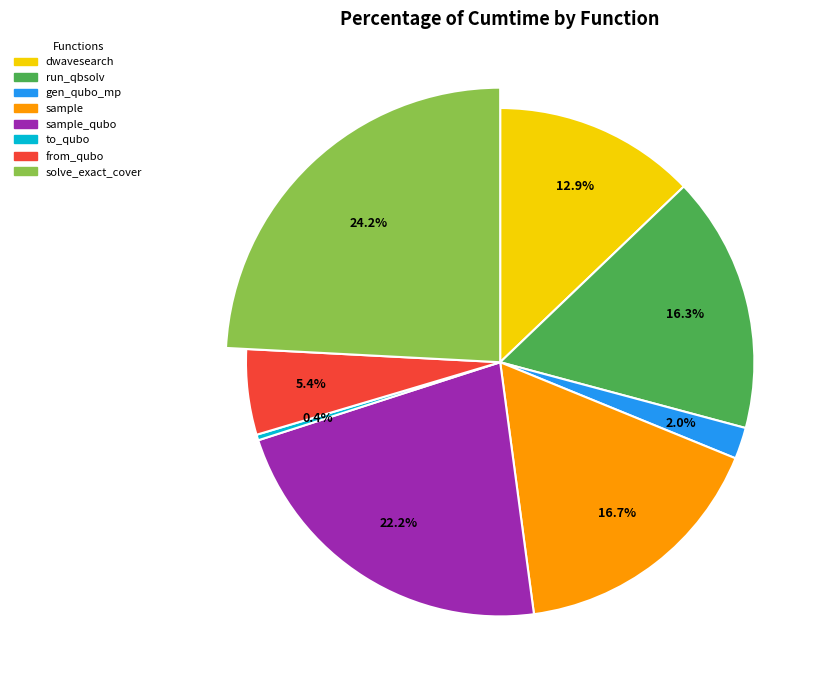

What percentage is the dwave_qbsolv.dwavesearch slice, to the nearest percent?

13%